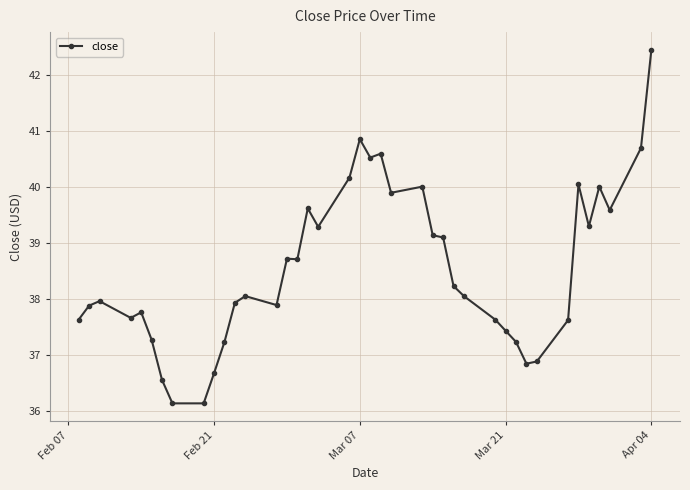

What is the difference between the maximum and minimum values?

6.3